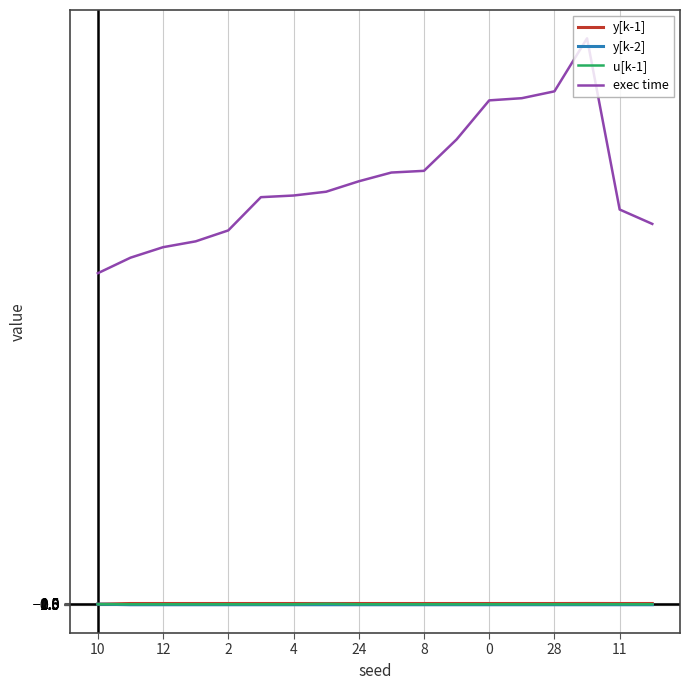

True or false: y[k-1] and u[k-1] intersect in this chart.

False